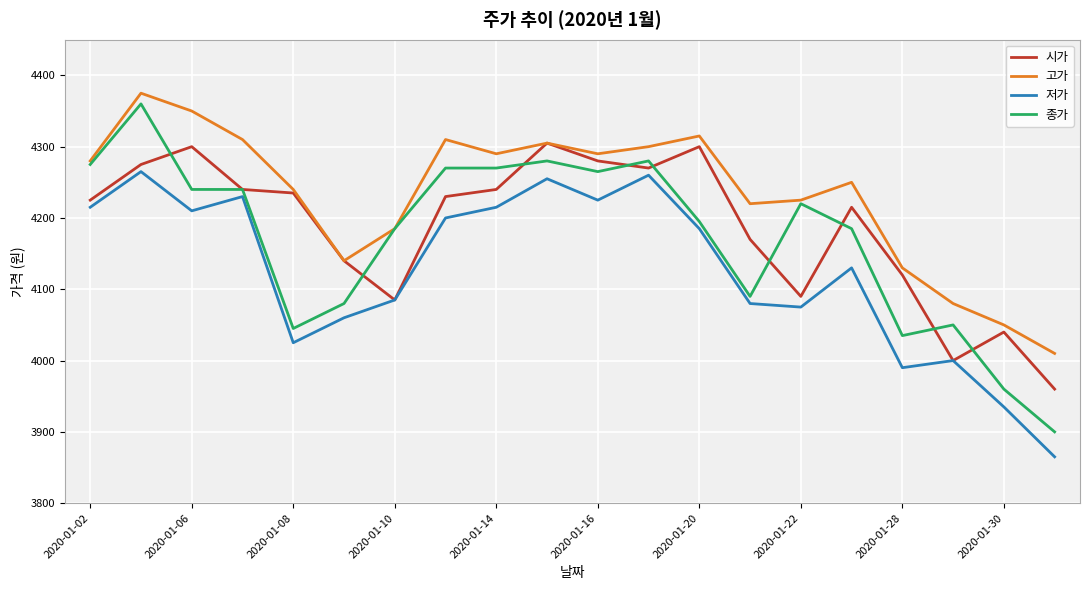

Which series has the largest total across all categories?

고가